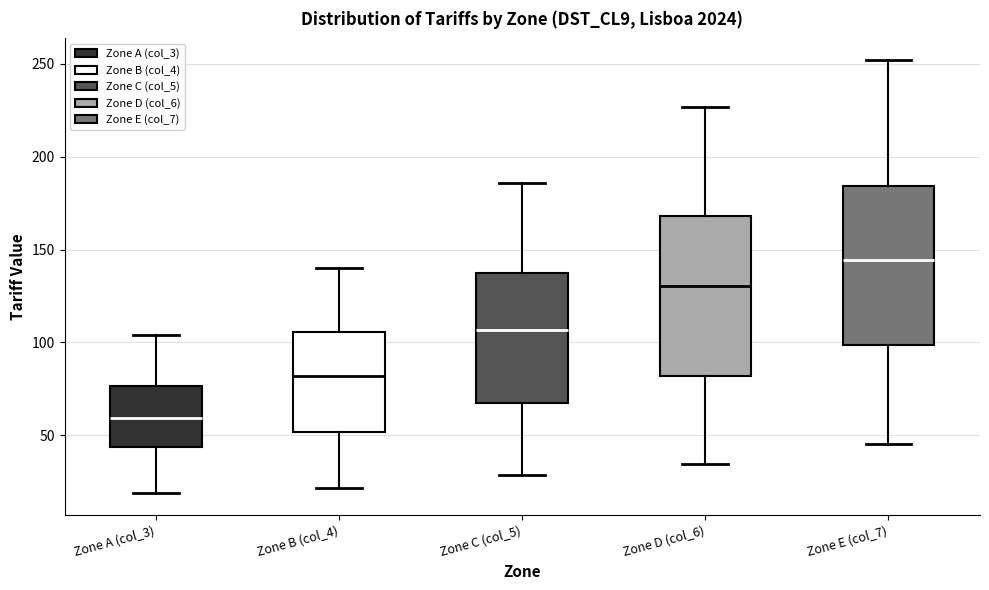

Where does the median line of the box for Zone D (col_6) sit on the y-axis? The values are not printed on the chart, so give them approximately, as read against the axis.

130